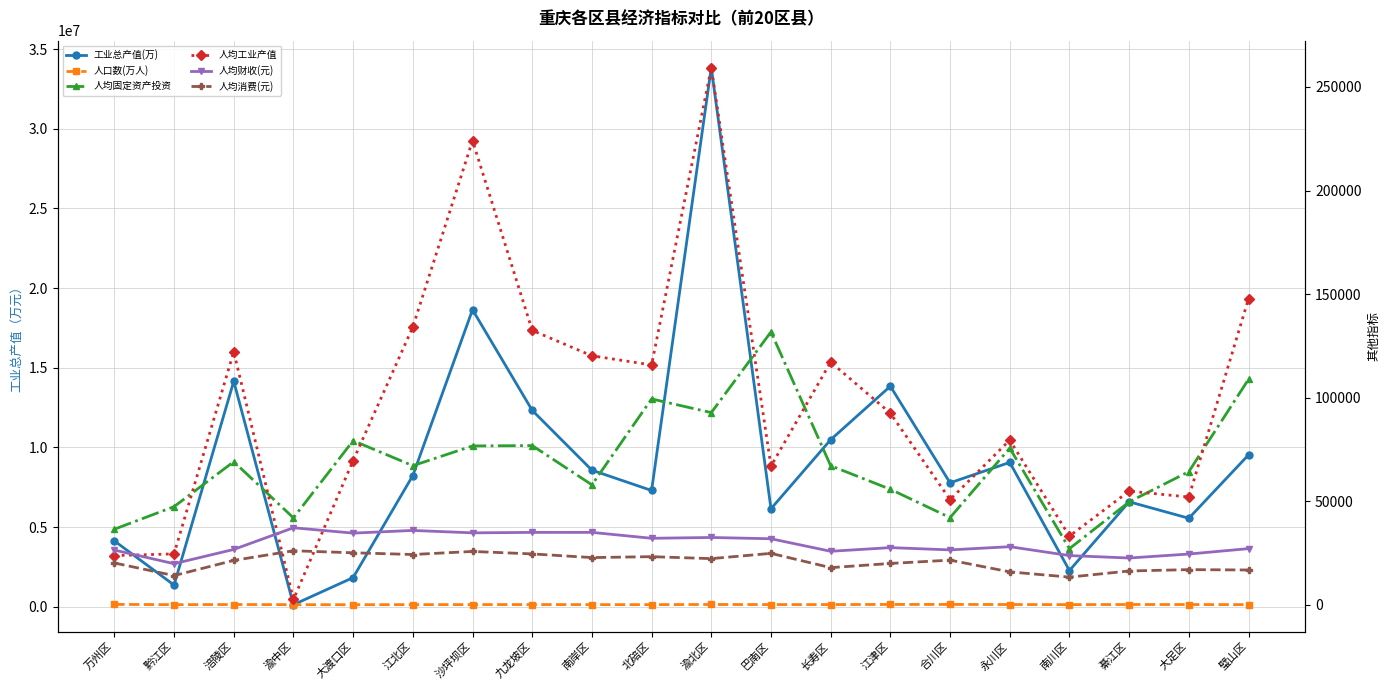

True or false: 人口数(万人) has more than 2 points higher than both neighbors.

True